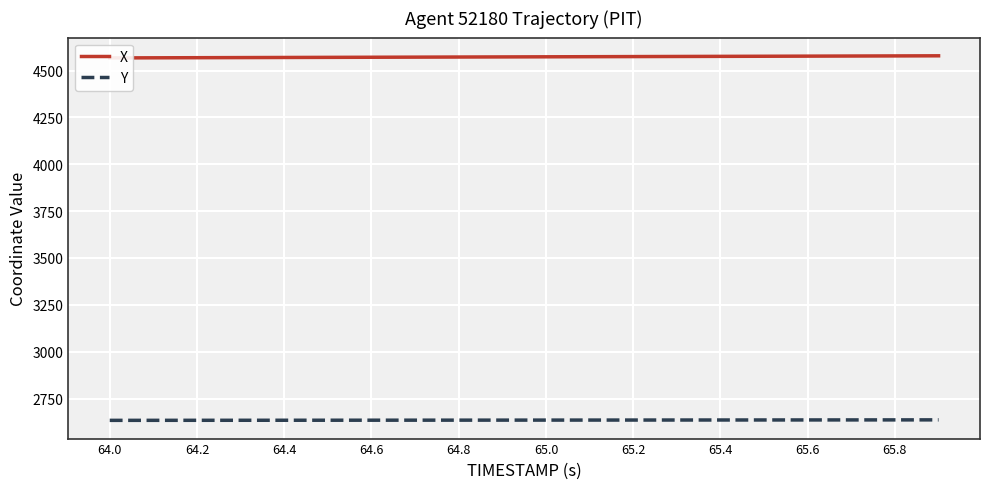

At 64.0, list the series in order from smallest to largest.

Y, X